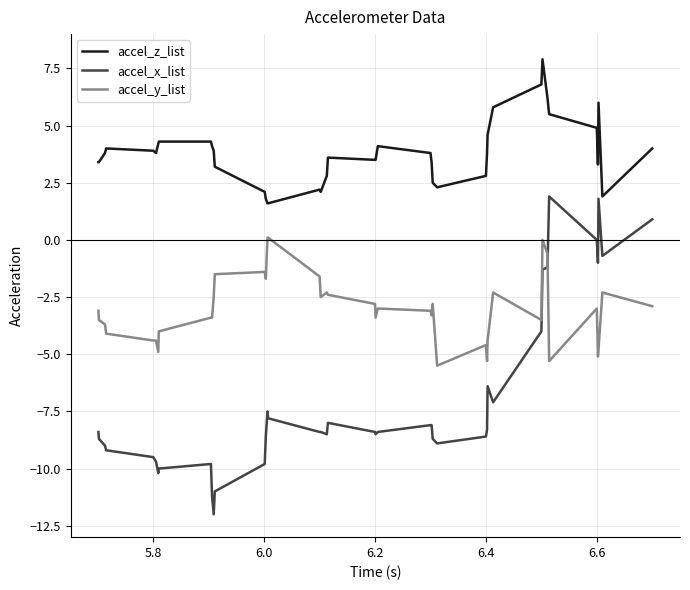

What is the minimum value shown in the chart?

-12.0